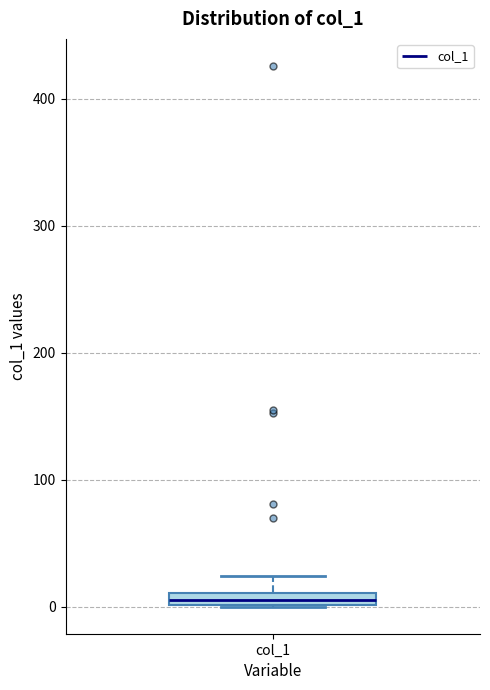

Where does the upper whisker of the box for col_1 end on the y-axis? The values are not printed on the chart, so give them approximately, as read against the axis.

20